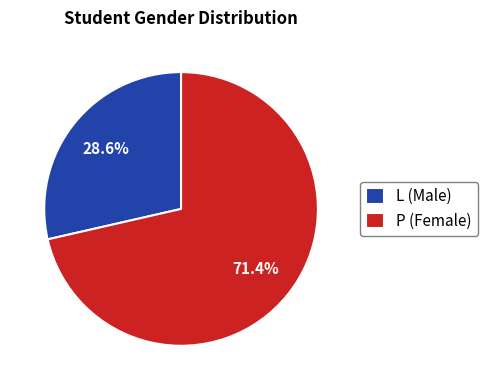

Count the number of slices in the pie.

2